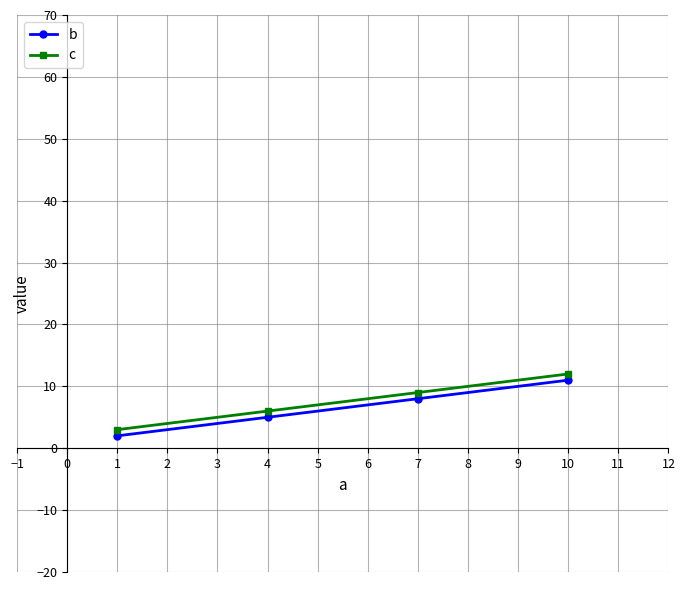

What is the average value of the c series?

8